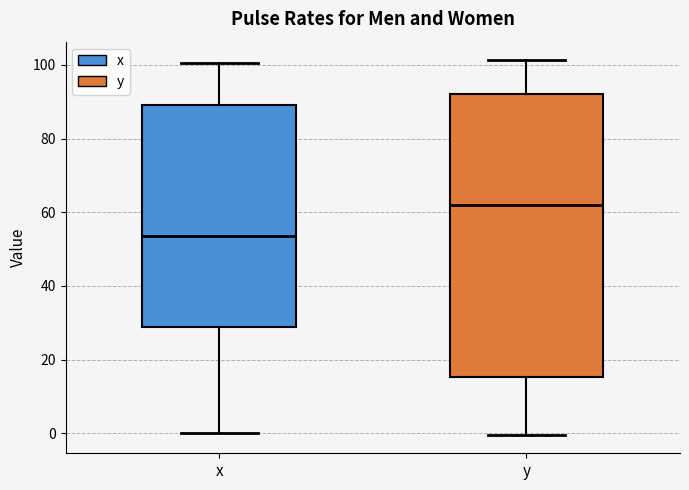

Reading left to right, read every box against the y-axis: the position of its median line, the range the box covers, and the ends of its whiskers. The values are not printed on the chart, so give them approximately, as read against the axis.

x: median 54, box 28 to 90, whiskers 0 to 100
y: median 62, box 16 to 92, whiskers 0 to 102